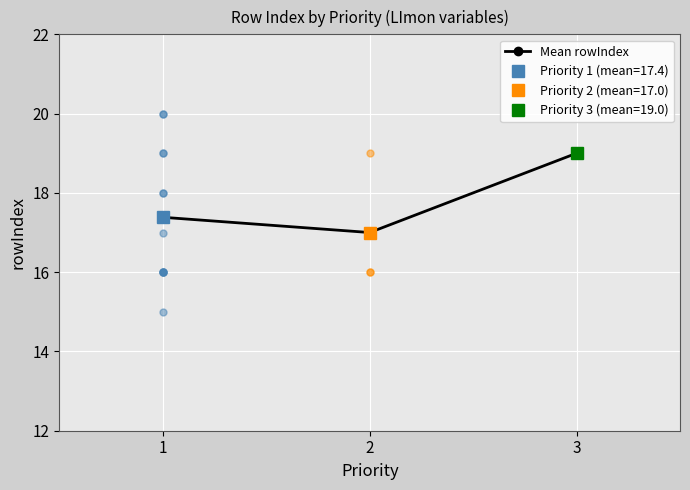

Which category has the highest value across all series?

3